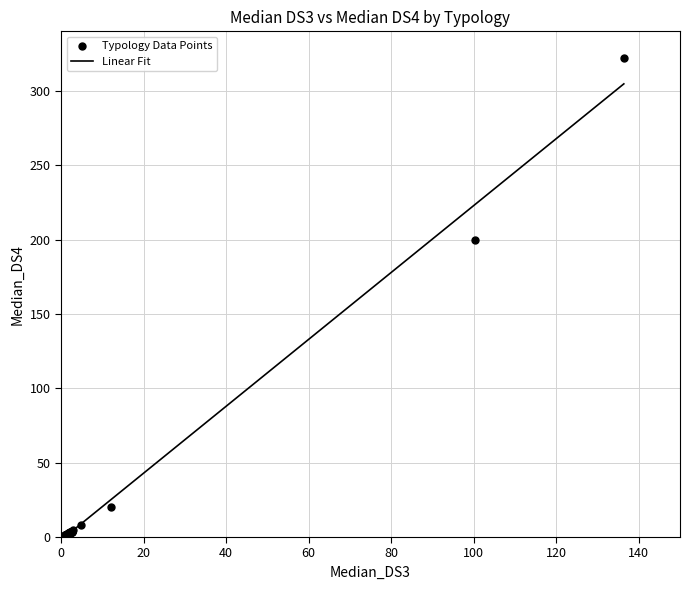

What Y value in the scatter plot is closest to 161?

199.8